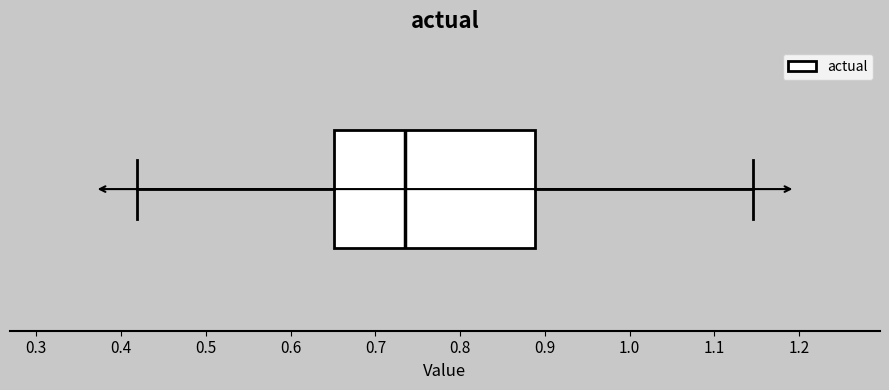

Read this box plot against the x-axis: the position of the median line, the range covered by the box, and the ends of both whiskers. The values are not printed on the chart, so give them approximately, as read against the axis.

median 0.74, box 0.65 to 0.89, whiskers 0.42 to 1.15